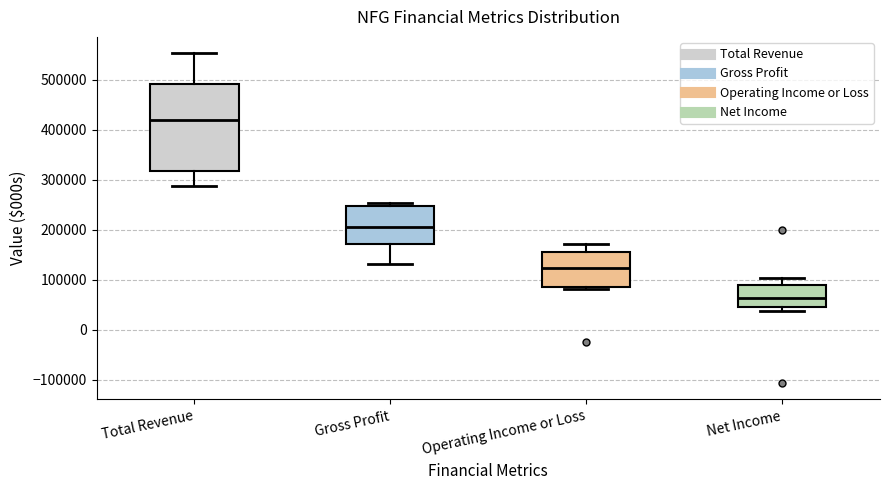

Reading left to right, transcribe this box plot: for each box, give where its median line is, the range the box spans, and where its two whiskers end, as read against the y-axis. The values are not printed on the chart, so give them approximately, as read against the axis.

Total Revenue: median 420000, box 320000 to 490000, whiskers 290000 to 550000
Gross Profit: median 210000, box 170000 to 250000, whiskers 130000 to 250000 (just above the box's upper edge)
Operating Income or Loss: median 120000, box 90000 to 160000, whiskers 80000 to 170000
Net Income: median 60000, box 50000 to 90000, whiskers 40000 to 100000